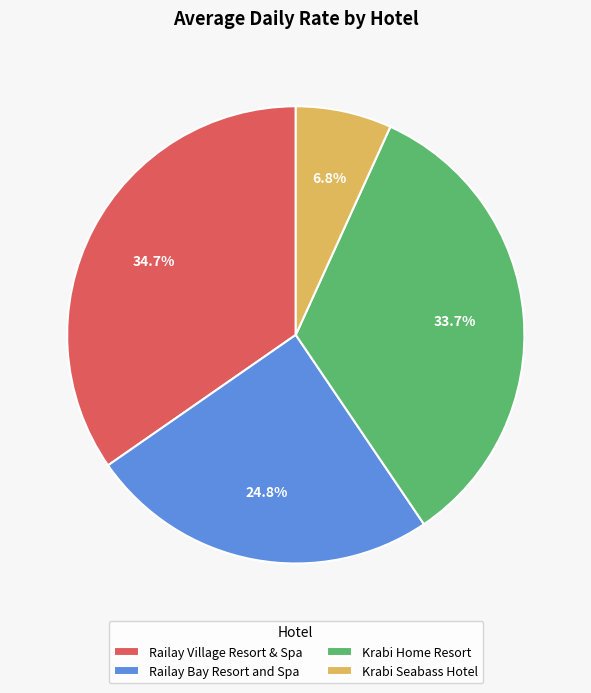

What is the total percentage of Railay Village Resort & Spa and Railay Bay Resort and Spa?

59.5%